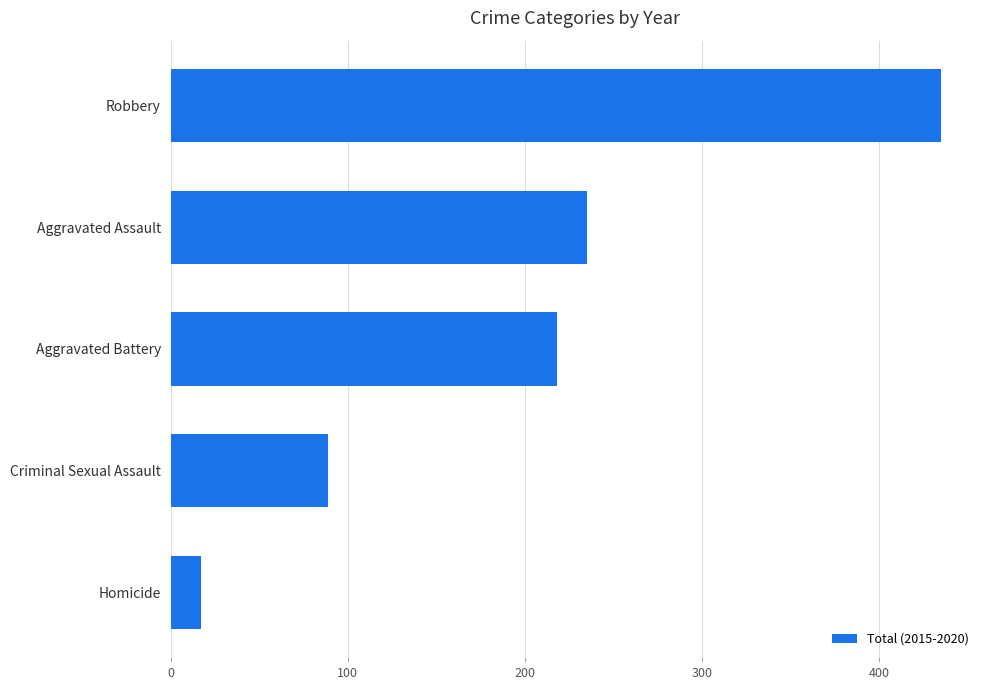

List the labels in order of value, smallest first.

Homicide, Criminal Sexual Assault, Aggravated Battery, Aggravated Assault, Robbery